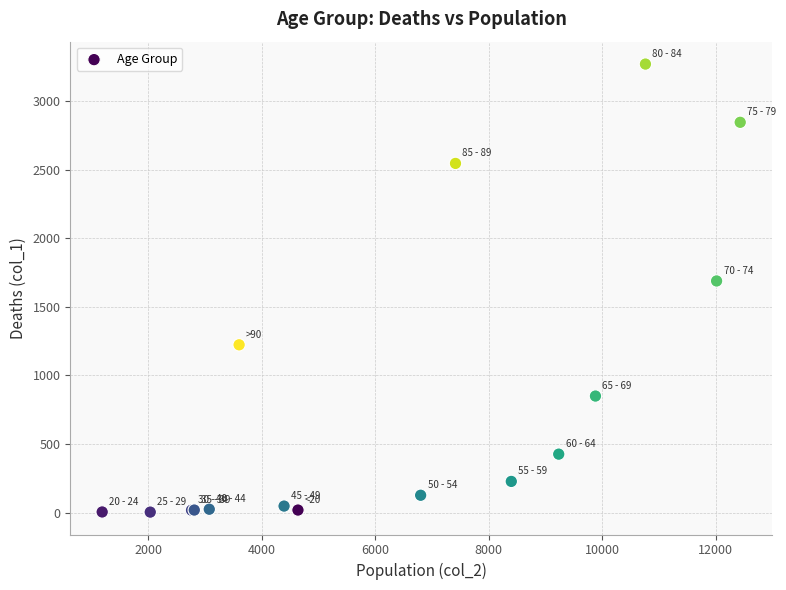

What Y value in the scatter plot is closest to 1638?

1690